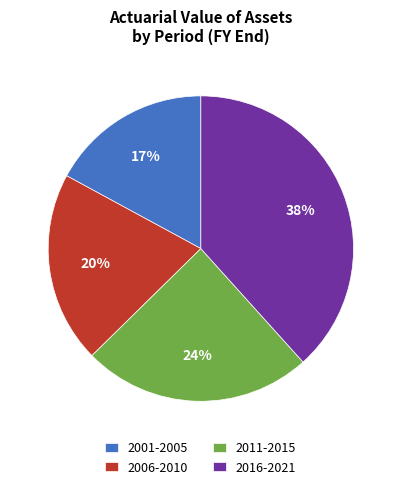

Which slice is the largest?

2016-2021